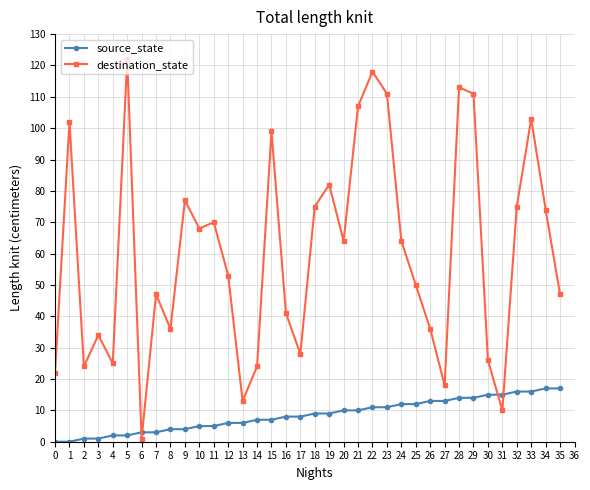

What is the average value of the destination_state series?

60